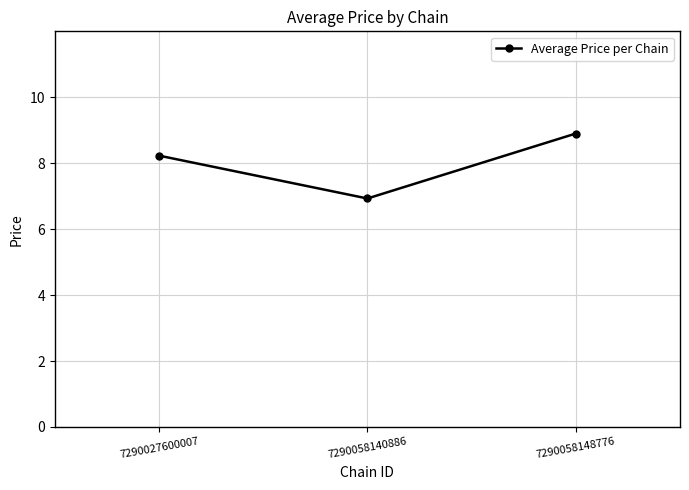

Rank the categories by value from lowest to highest.

7290058140886, 7290027600007, 7290058148776